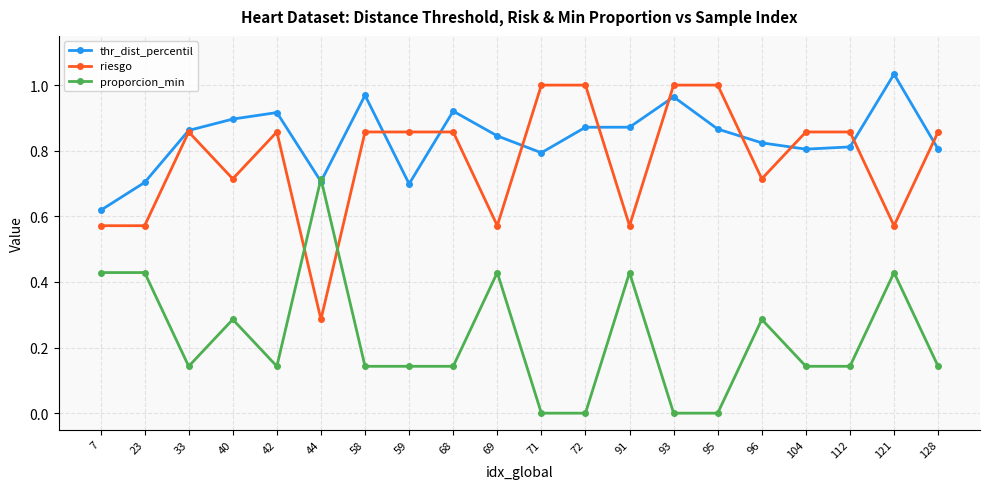

Which series has the largest total across all categories?

thr_dist_percentil